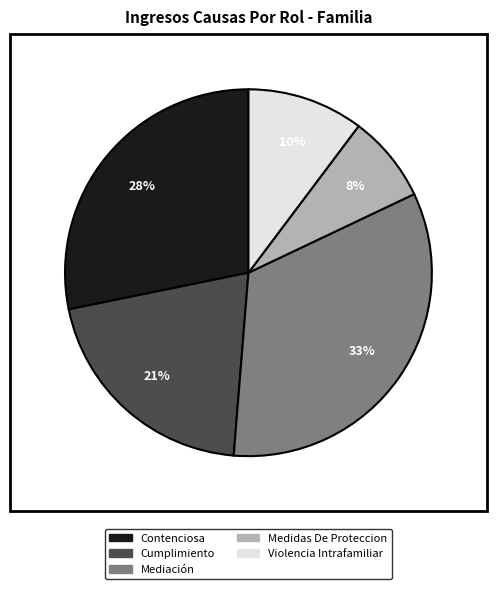

Which slice is the smallest?

Medidas De Proteccion